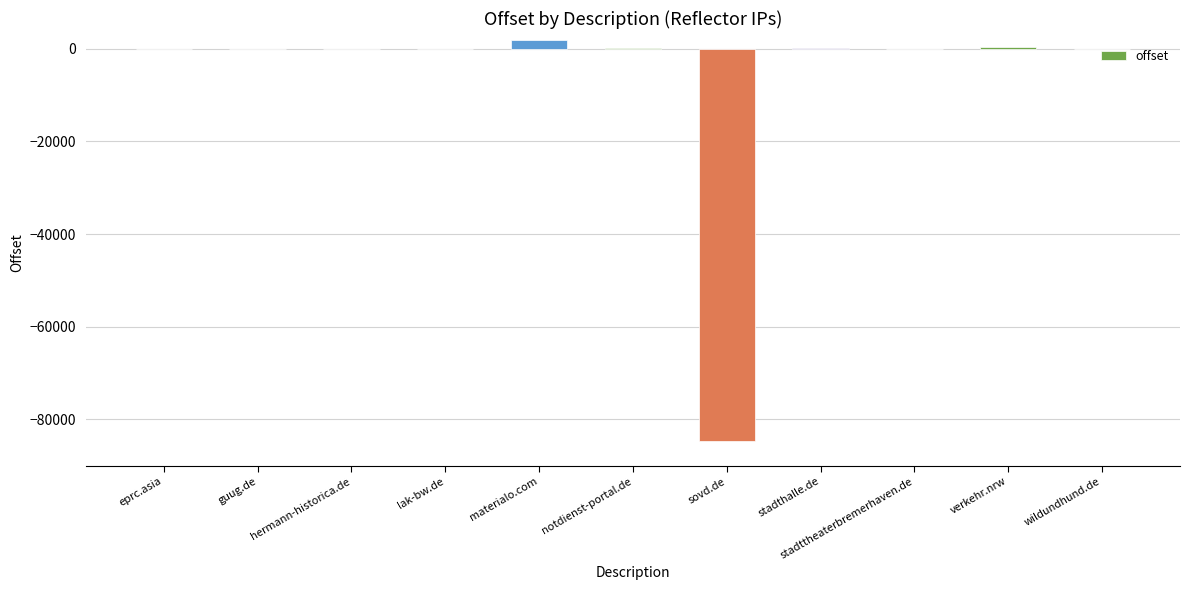

What is the sum of all values?

-82213